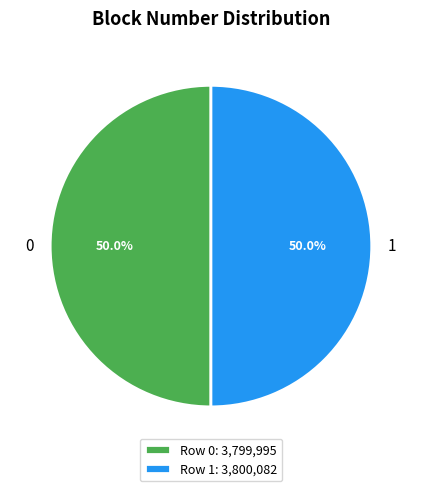

What portion of the pie excludes 0?

50.0%